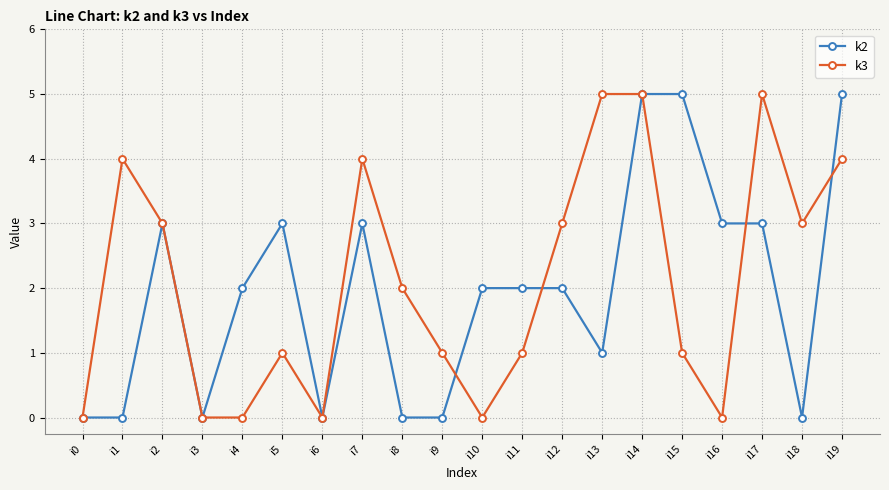

What is the total value across all series at i5?

4